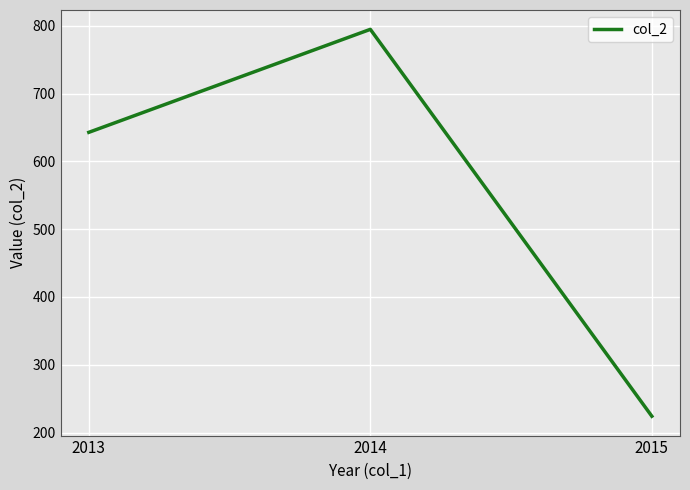

True or false: the data shows 224 at 2015.

True